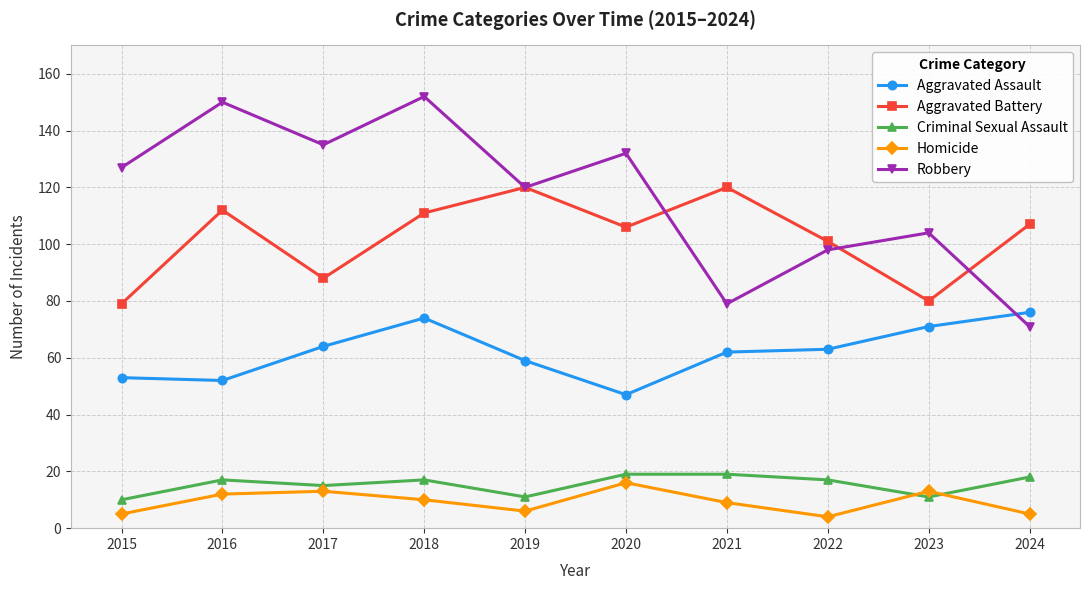

Which series has the largest range (max minus min)?

Robbery